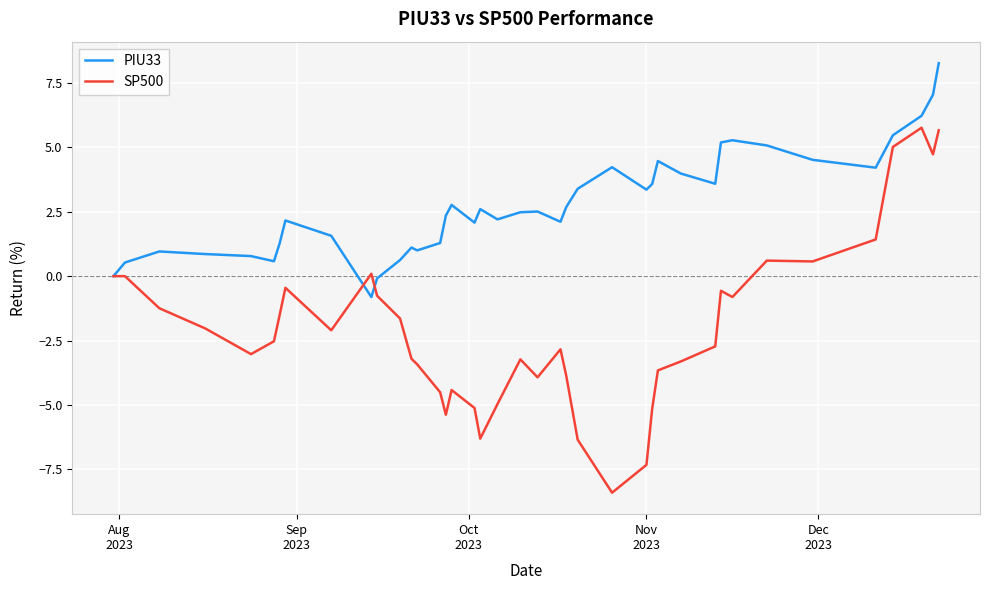

Rank the series by their average value, from lowest to highest.

SP500, PIU33